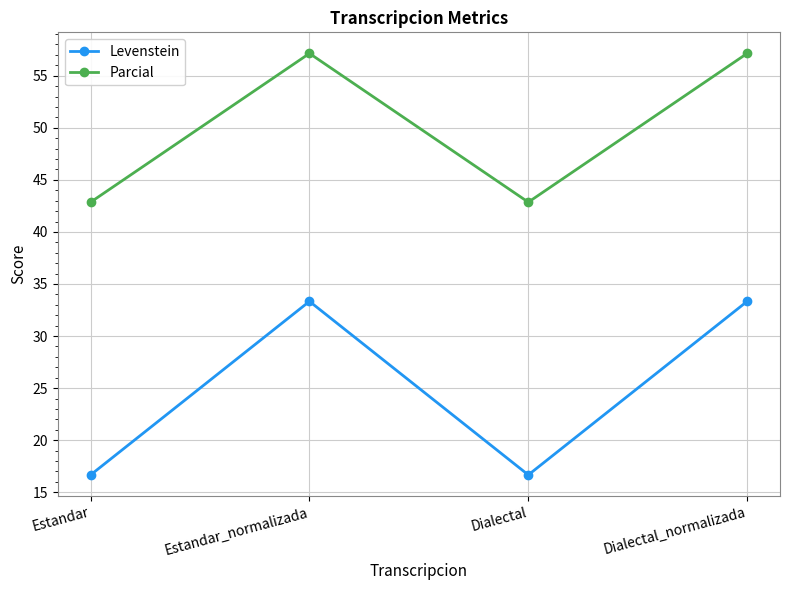

True or false: Parcial and Levenstein cross at least once.

False